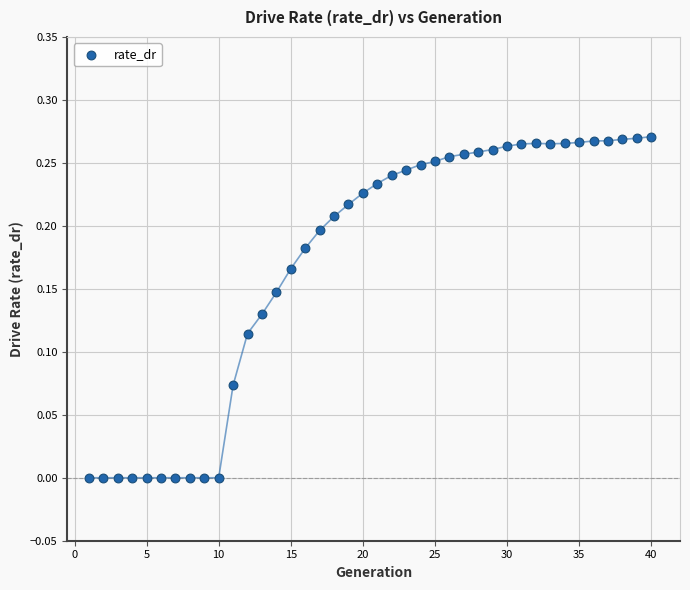

What is the range of X values (max minus min)?

39.0